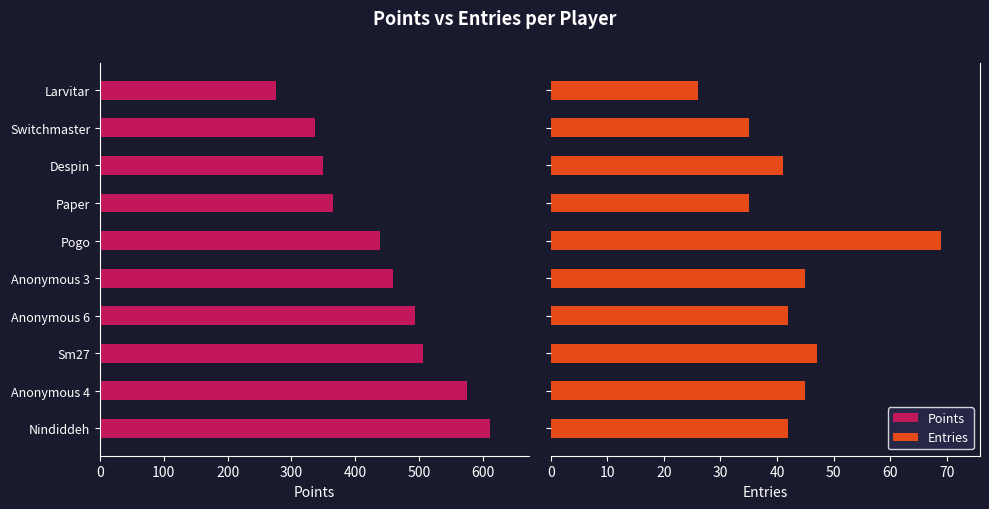

What is the greatest value displayed?

612